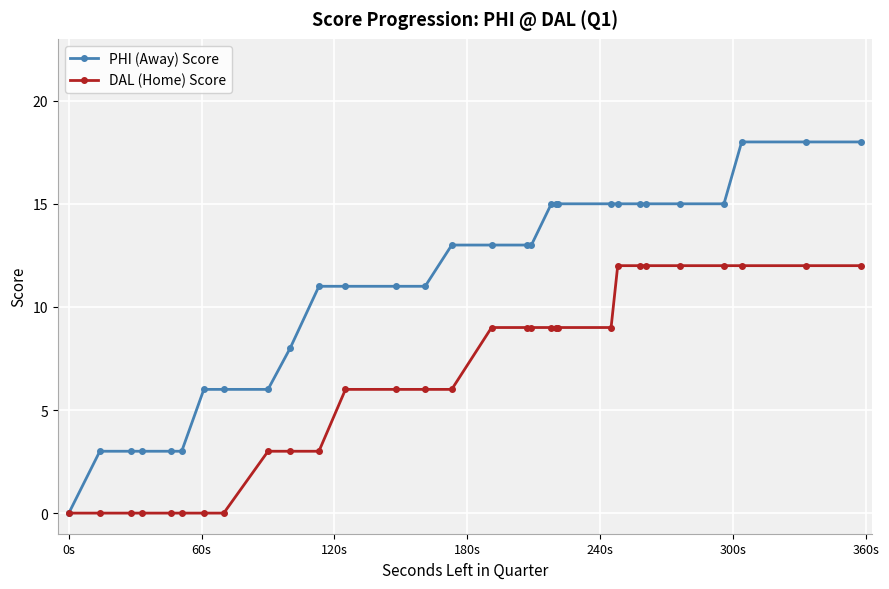

What is the maximum value for PHI (Away) Score?

18